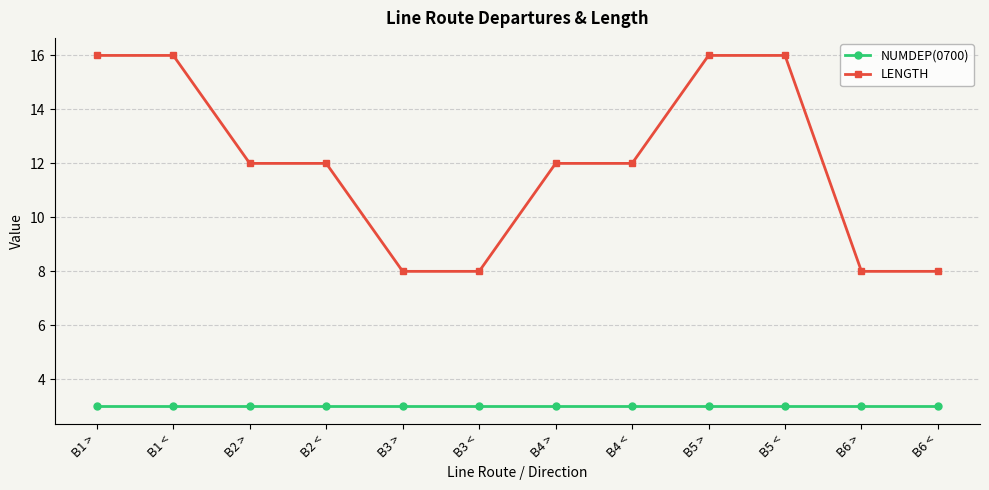

The value of NUMDEP(0700) at B2 < is 5. True or false?

False